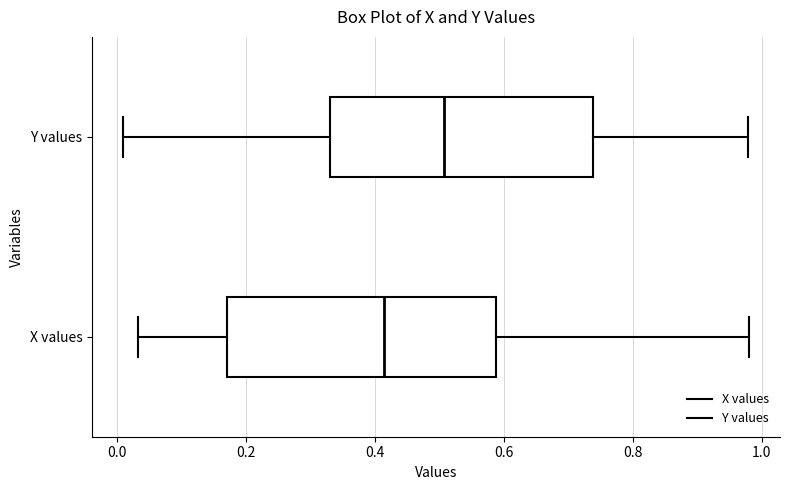

Where does the right whisker of the box for X values end on the x-axis? The values are not printed on the chart, so give them approximately, as read against the axis.

0.98